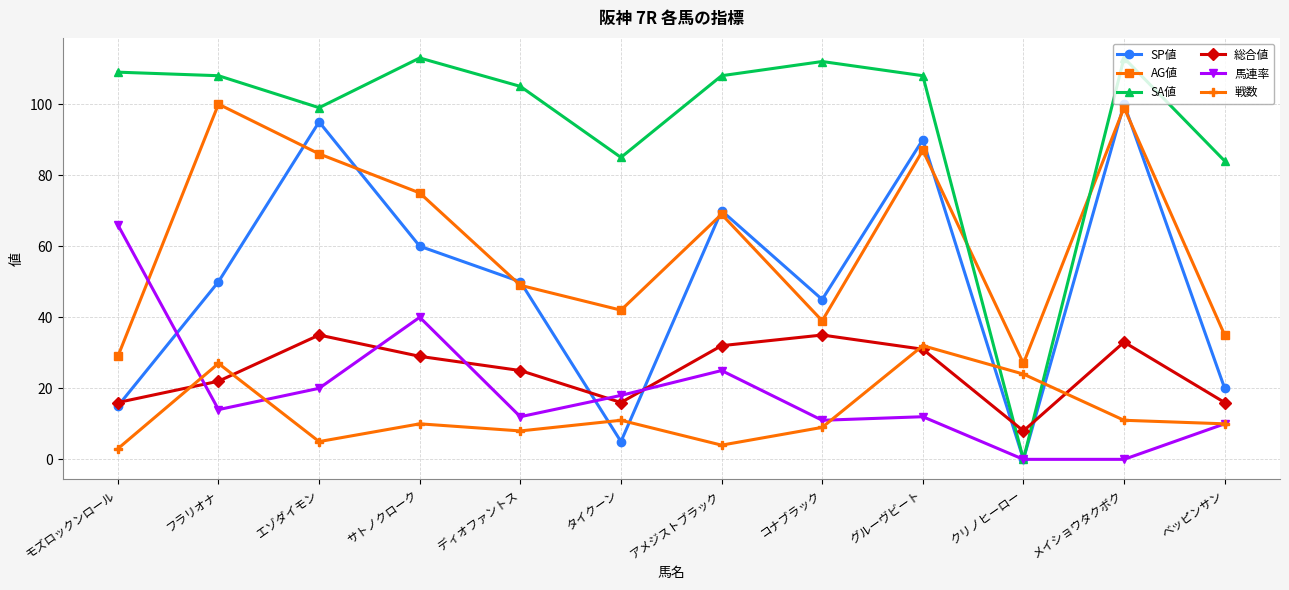

Which series has the largest range (max minus min)?

SA値